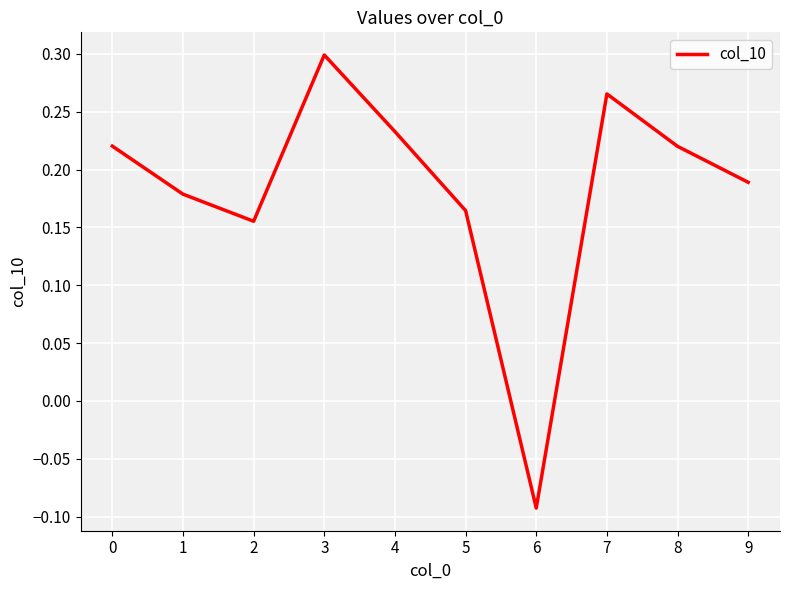

Is it true that the value at 9 is 0.0?

False